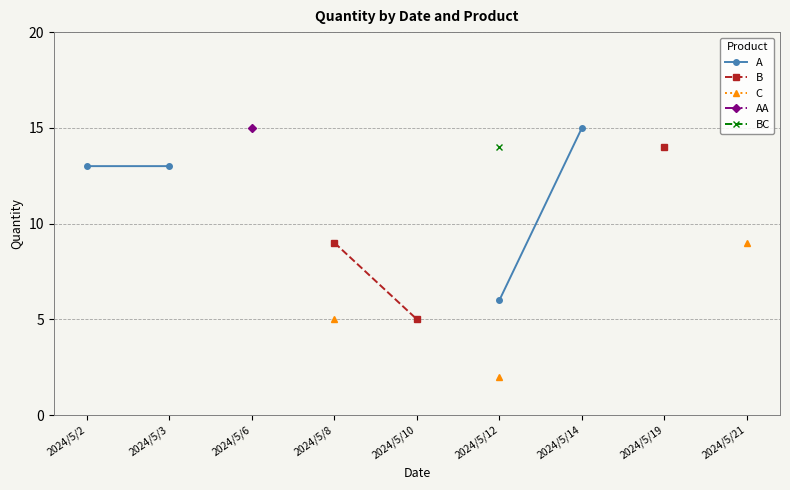

What is the minimum value for A?

6.0